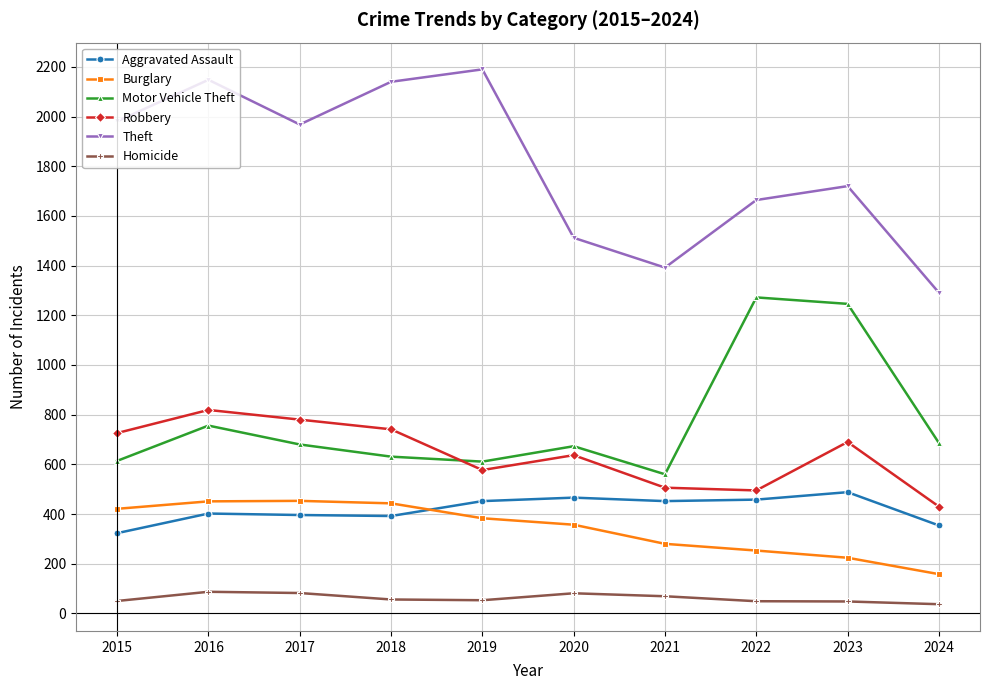

Is it true that Aggravated Assault equals 545 at 2016?

False